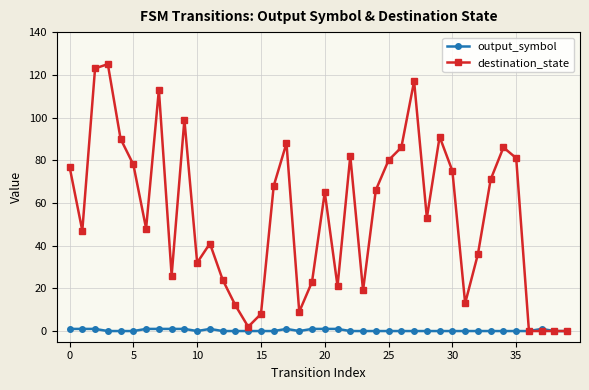

Which series has the largest total across all categories?

destination_state